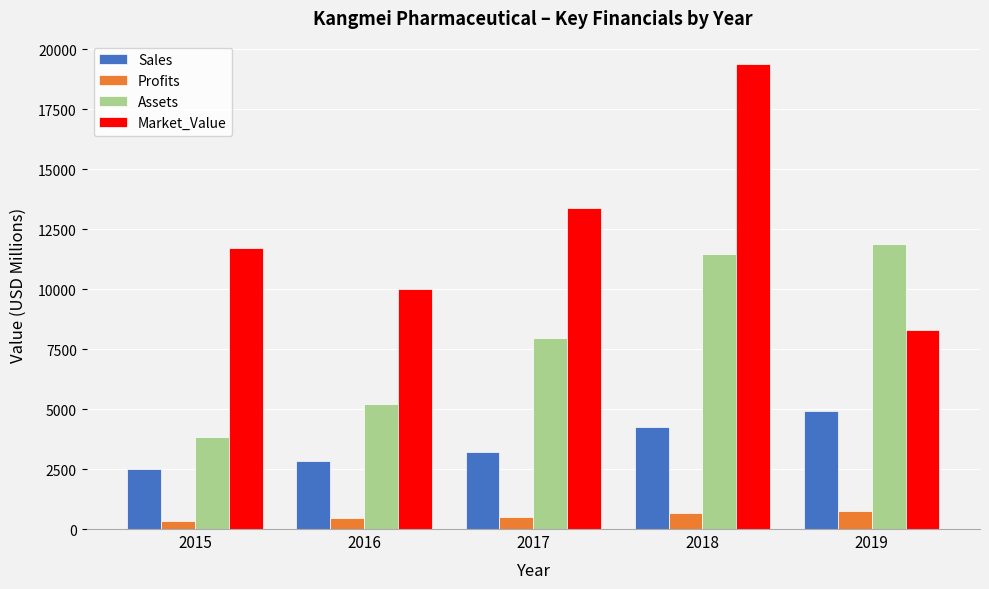

What is the sum of all Market_Value values?

62794.0